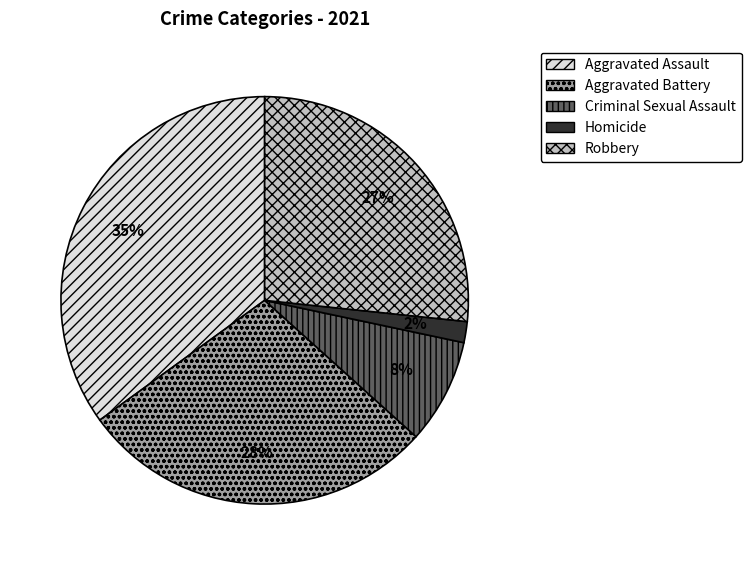

Is Robbery the majority of the pie?

No